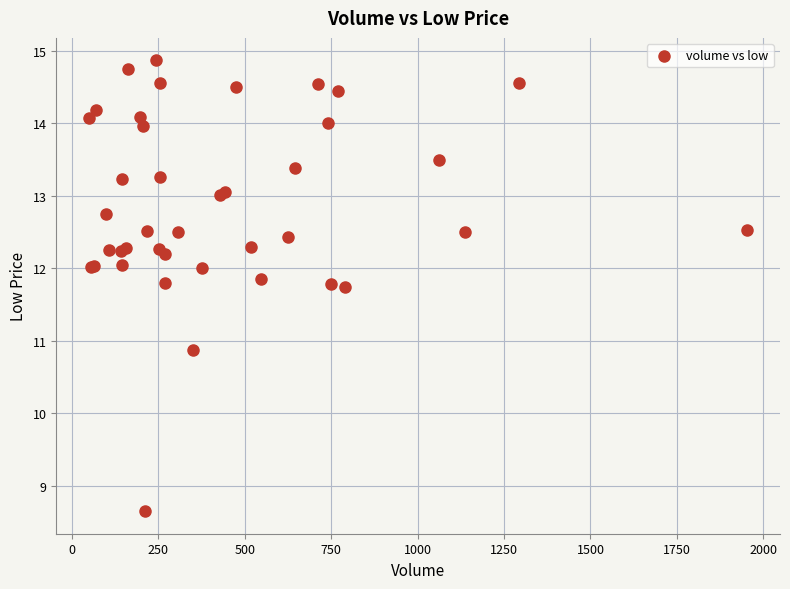

What Y value in the scatter plot is closest to 11?

10.9